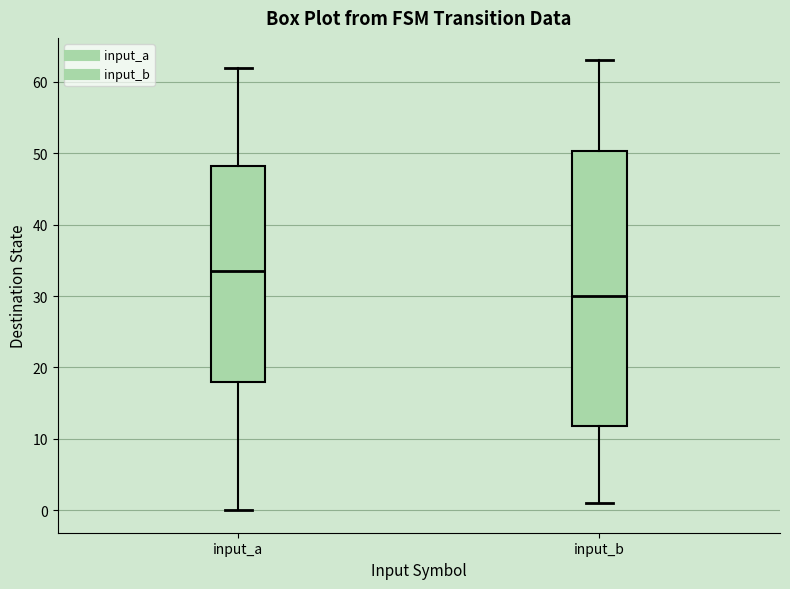

Which box is the tallest, from its lower edge to its upper edge?

input_b